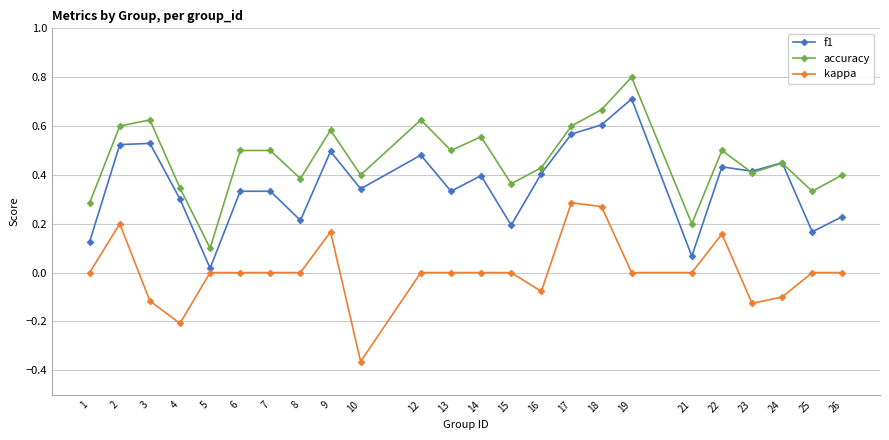

What is the sum of all accuracy values?

11.2